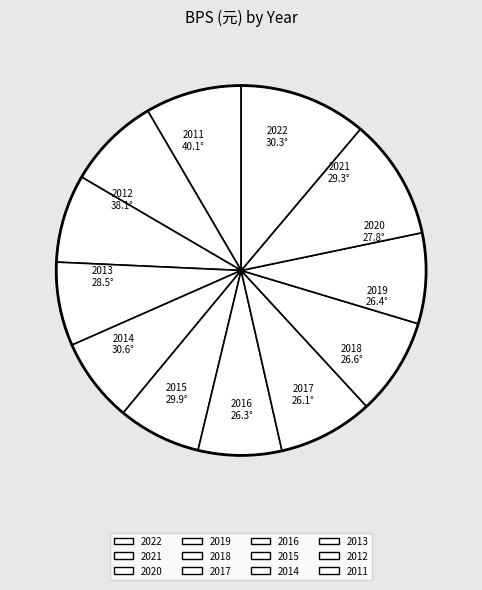

Does 2021 represent more than half of the total?

No